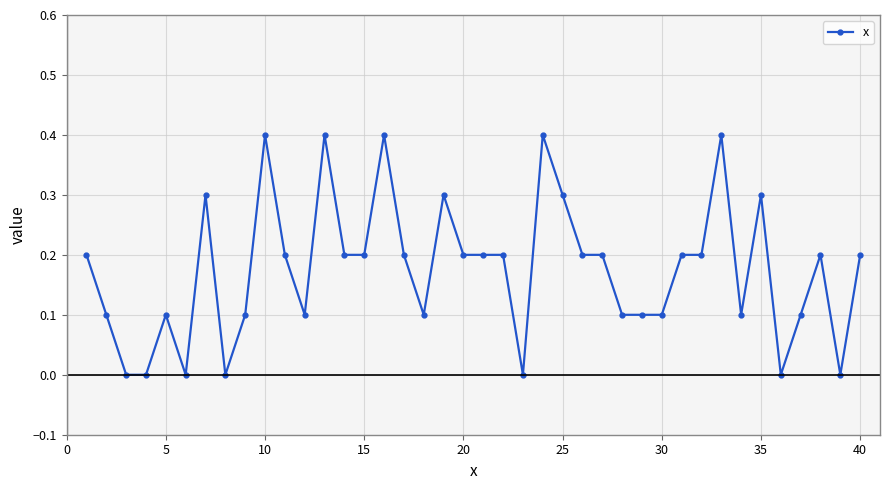

What is the value of the 1st point from the left?

0.2